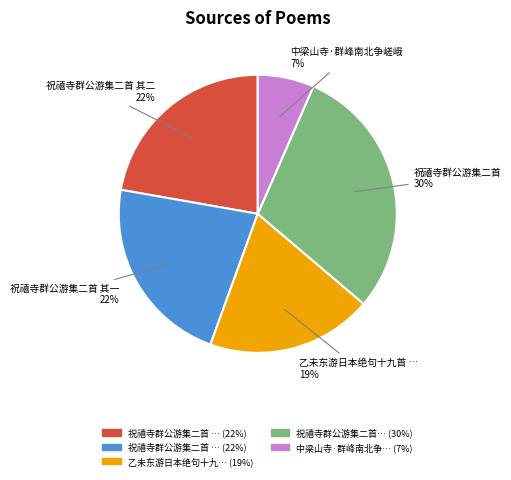

To the nearest percent, what is the difference between the largest and smallest slice percentages?

23%